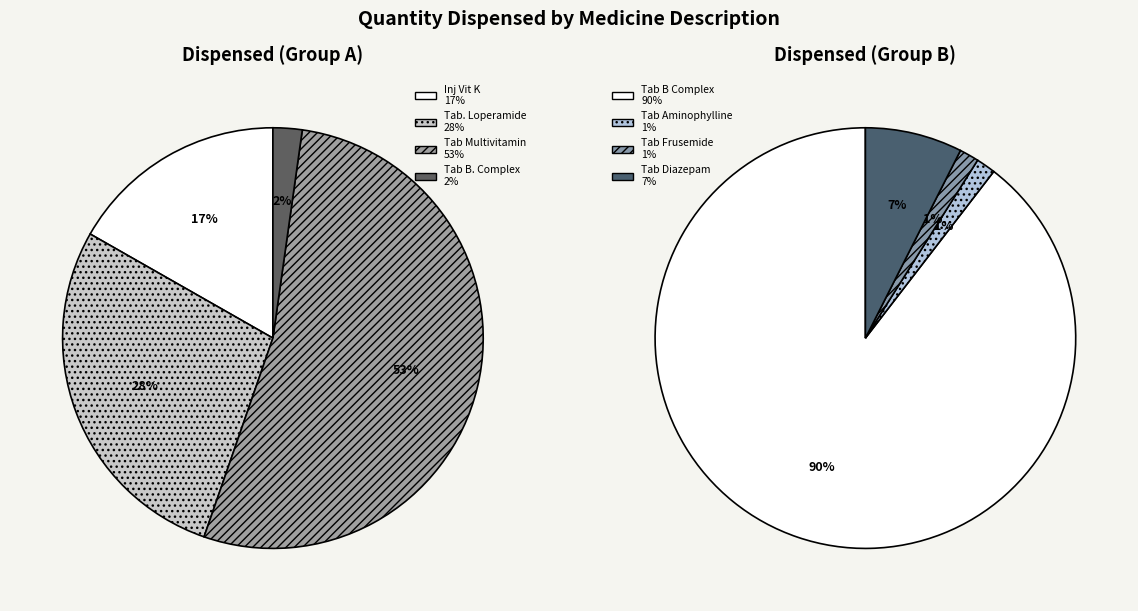

Is it true that Tab. Loperamide is 19% of the pie?

False